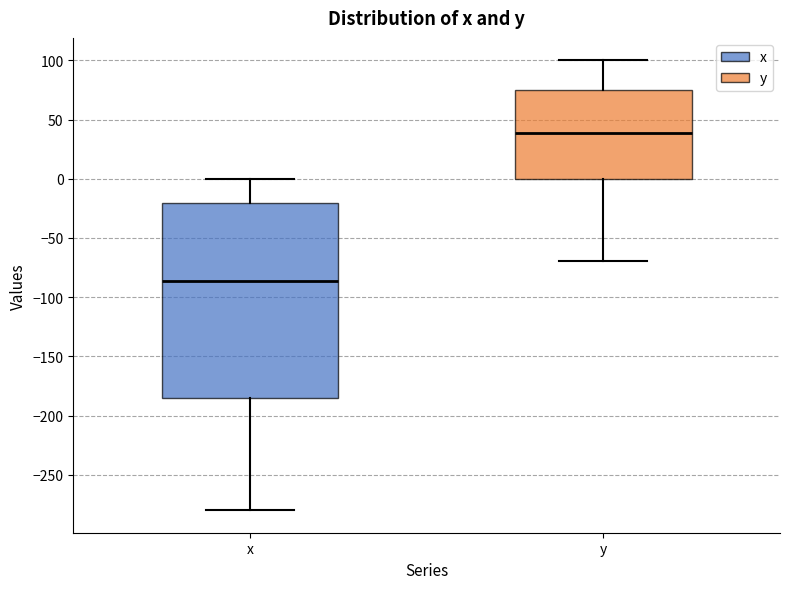

Comparing the boxes themselves (not the whiskers), which one is the tallest?

x